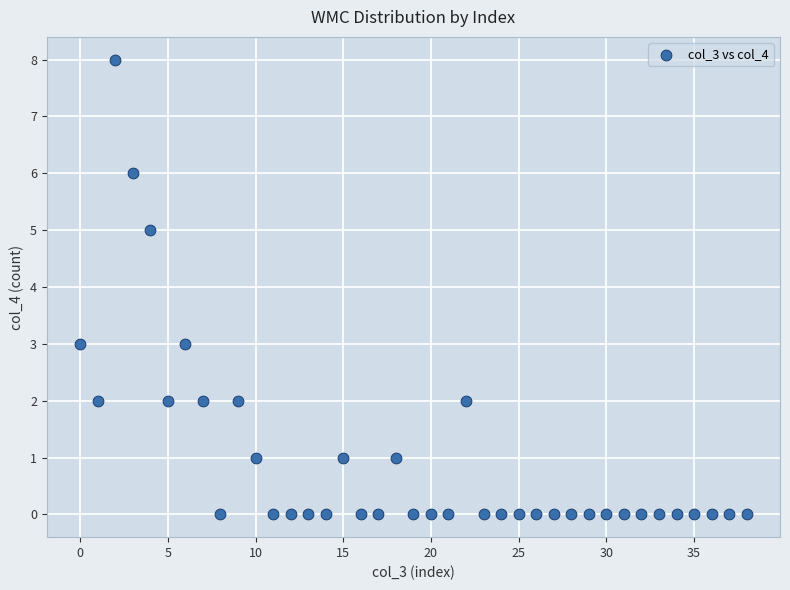

What is the range of Y values (max minus min)?

8